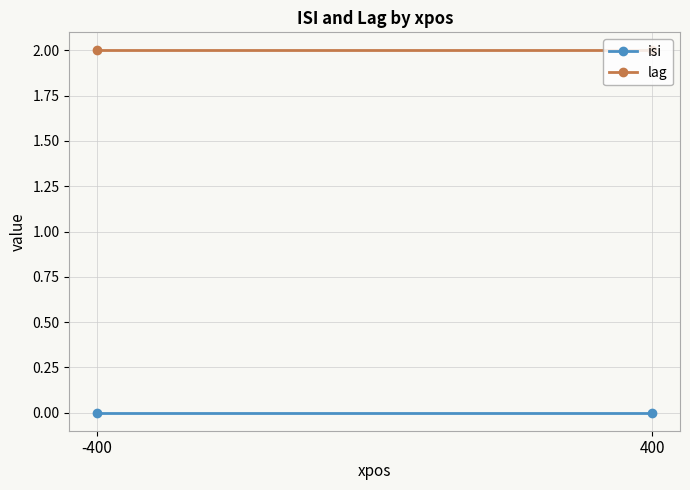

Reading left to right, list all the values displayed in this chart.

isi: -0.0	-0.0
lag: 2.0	2.0